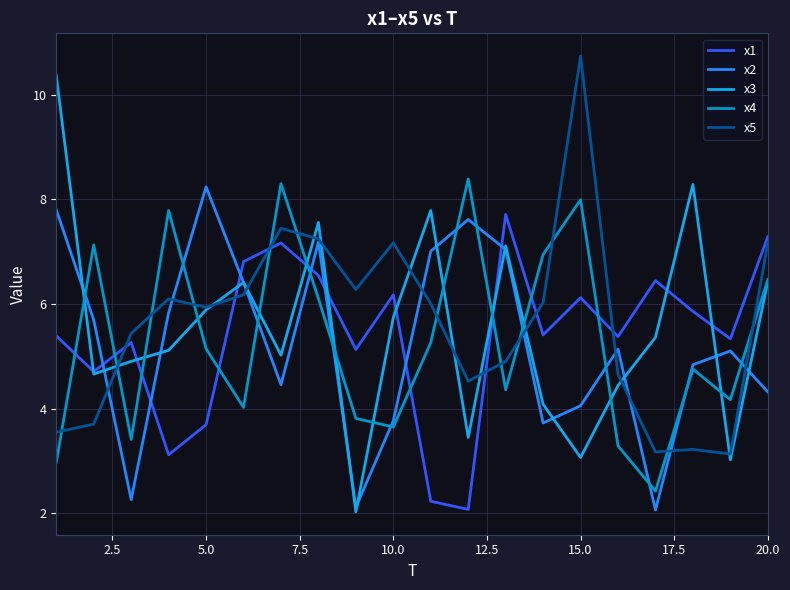

After their last crossing, which series has the higher values: x4 or x2?

x4